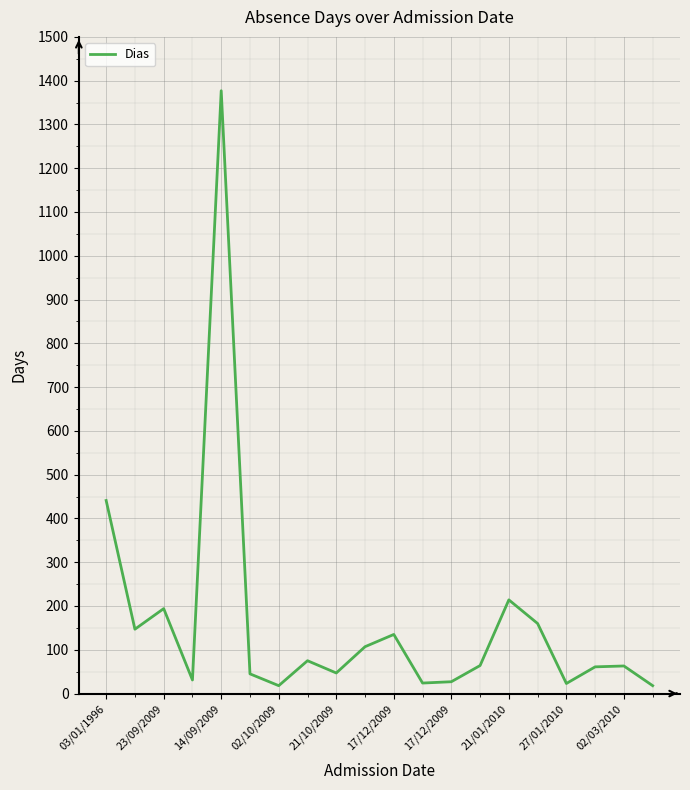

What is the difference between the maximum and minimum values?

1359